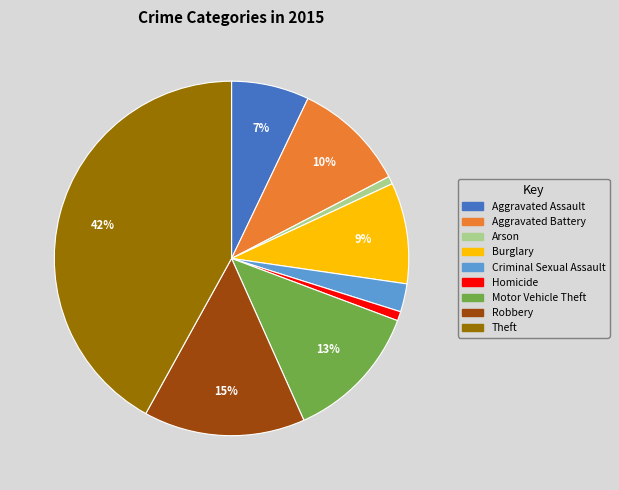

Does Aggravated Assault account for over 50% of the chart?

No